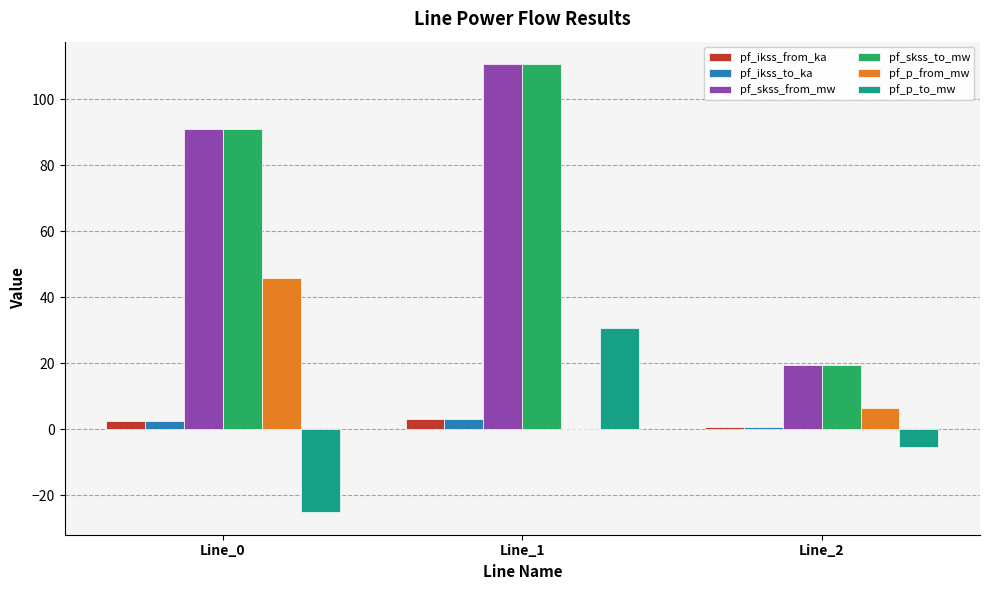

Which label corresponds to the largest value in the chart?

Line_1